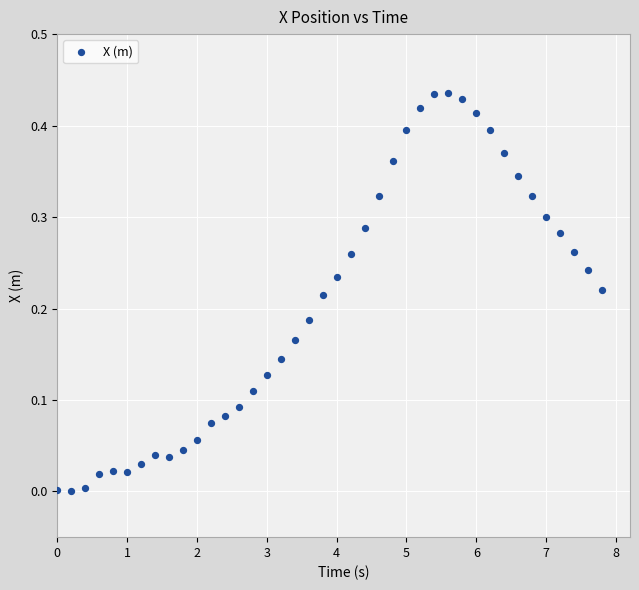

What is the range of X values (max minus min)?

7.8